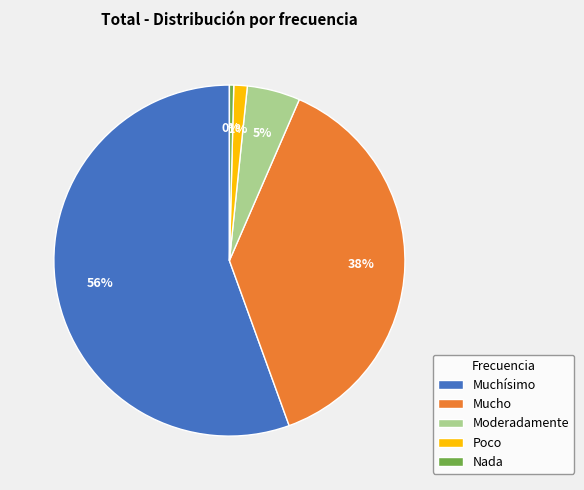

Does any single category account for the majority?

Yes